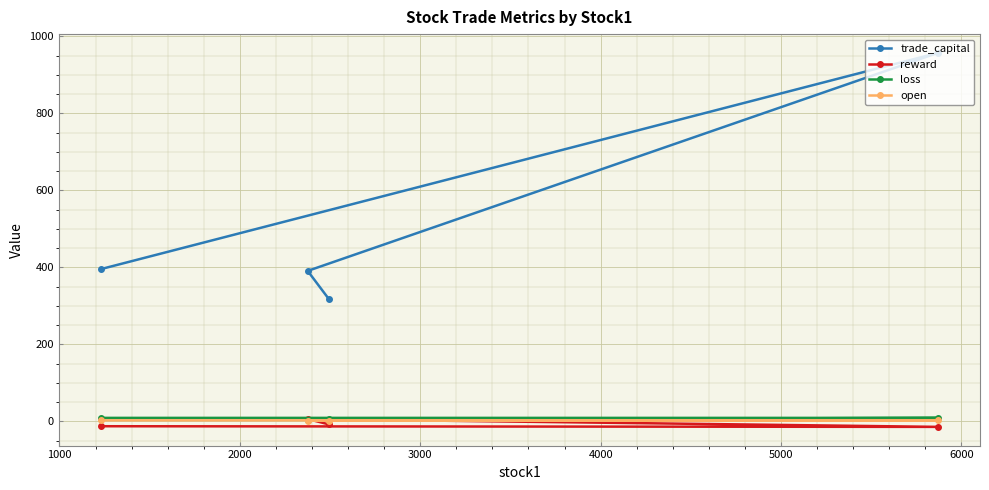

The value of trade_capital at 3000 is 477.9. True or false?

False